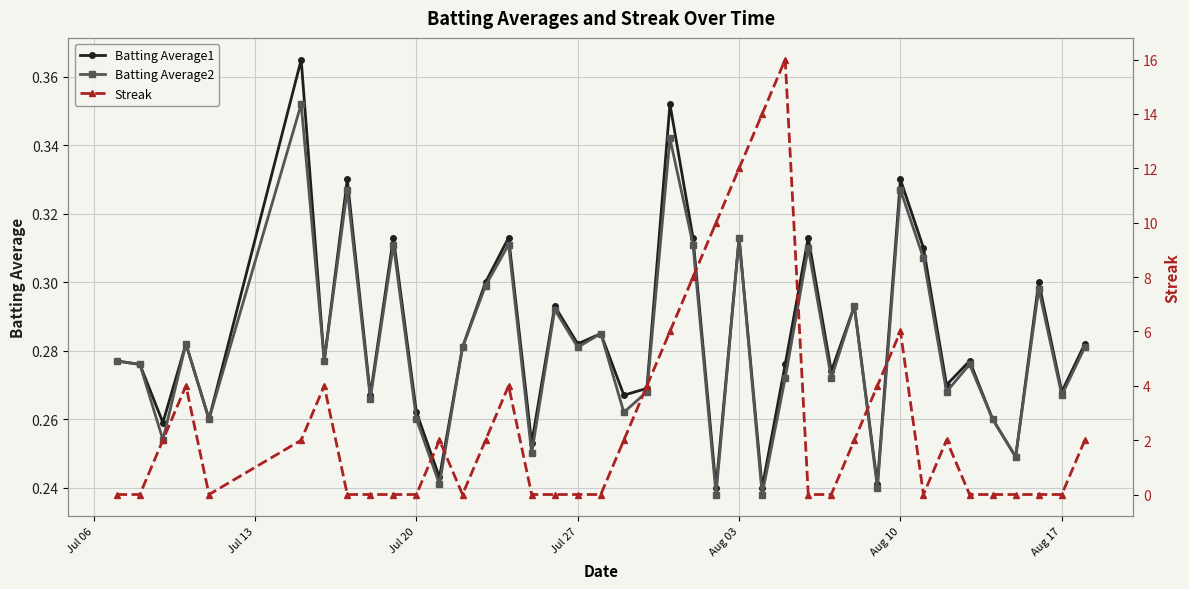

Is this an area chart (filled region under the line)?

No